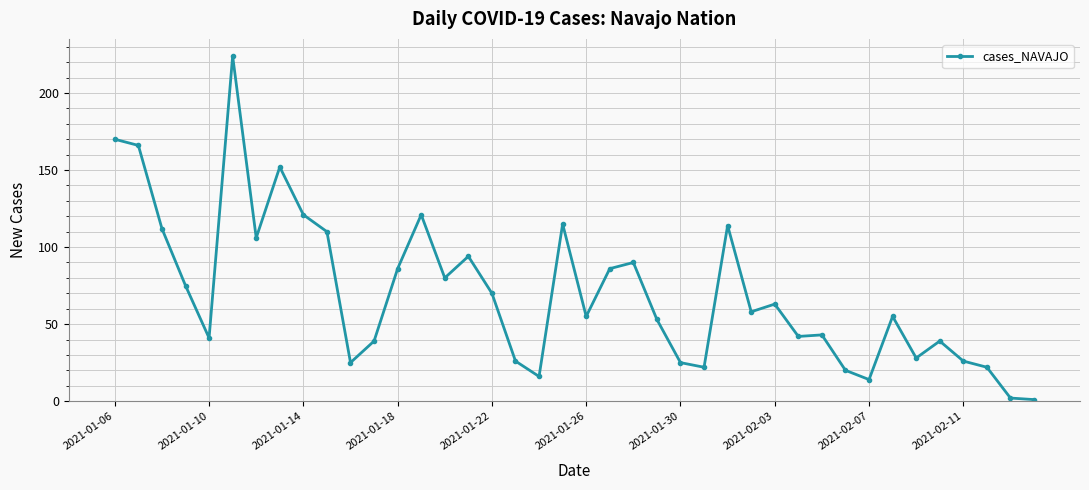

What is the value of the 9th point from the left?

121